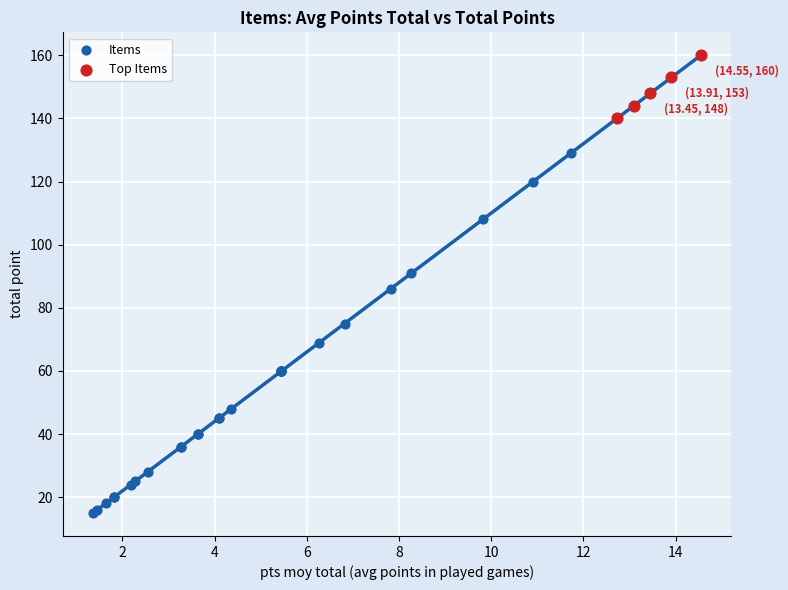

Which series has the widest spread of Y values?

Items